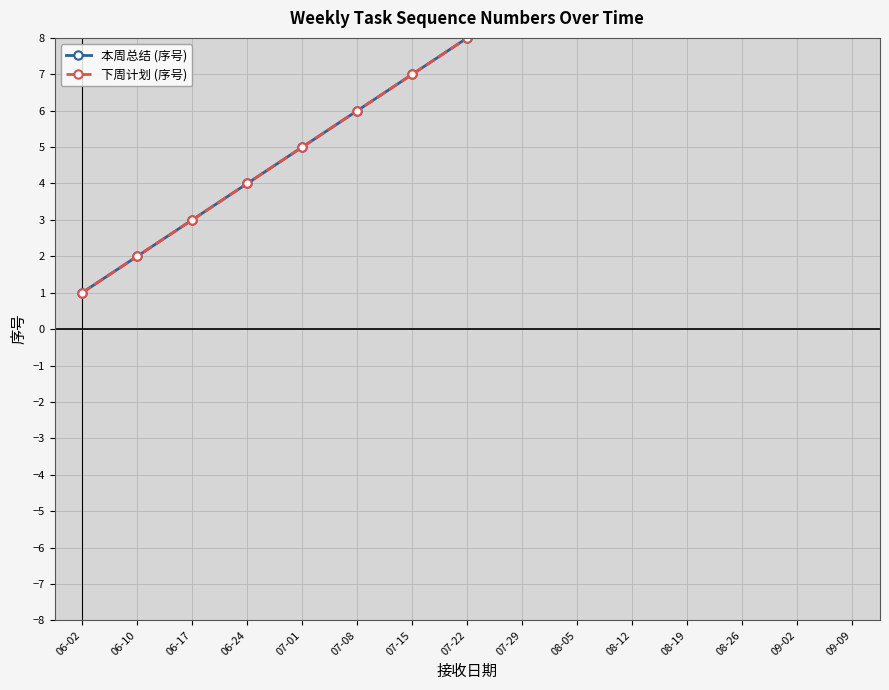

Which series has the largest range (max minus min)?

本周总结 (序号)